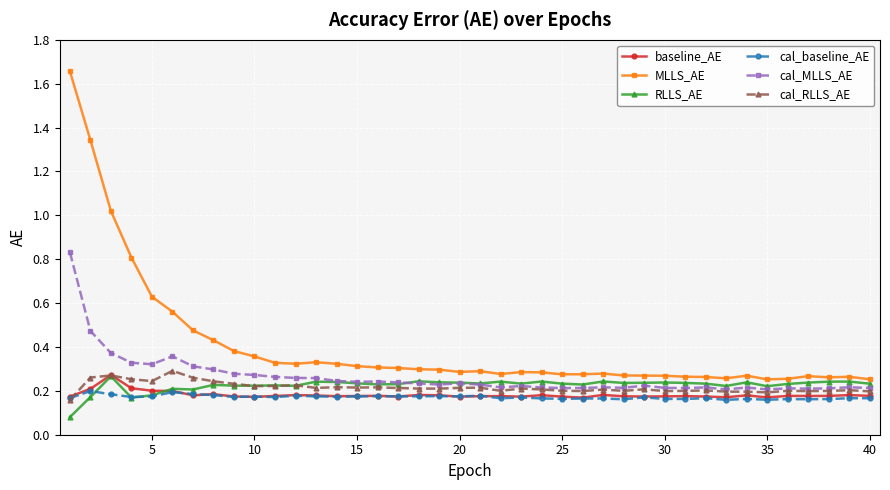

In cal_MLLS_AE, how many points are higher than both neighbors (excluding endpoints)?

10